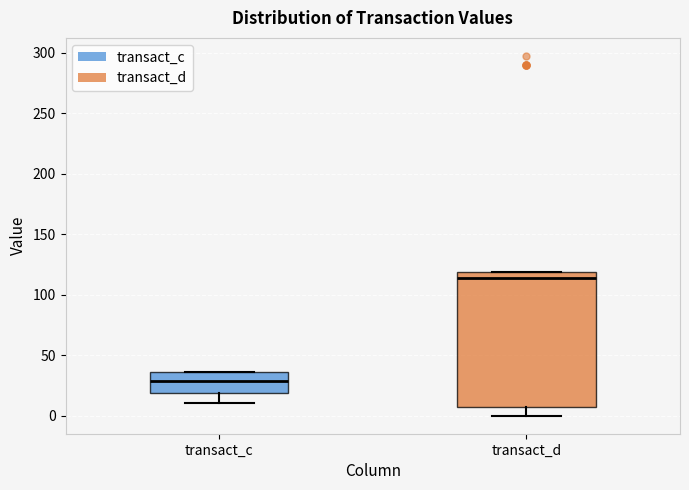

Reading left to right, read every box against the y-axis: the position of its median line, the range the box covers, and the ends of its whiskers. The values are not printed on the chart, so give them approximately, as read against the axis.

transact_c: median 30, box 20 to 35, whiskers 10 to 35
transact_d: median 115, box 5 to 120, whiskers 0 to 120